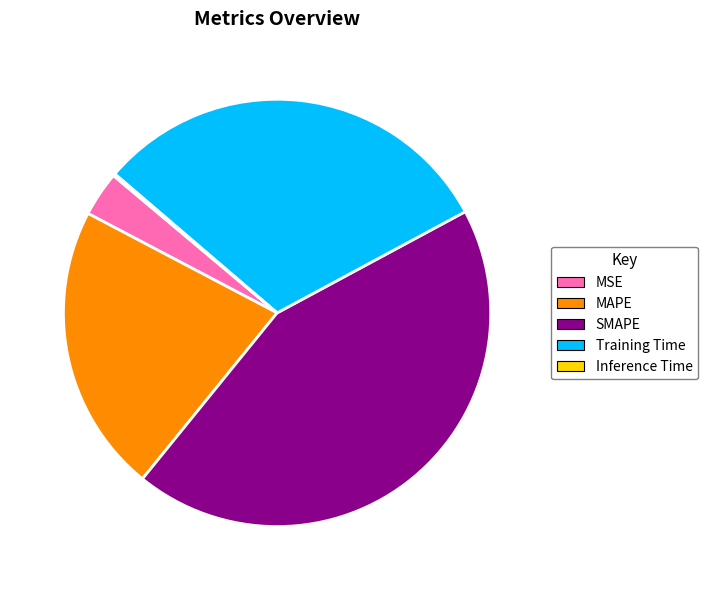

The MAPE slice represents 22% of the pie. True or false?

True